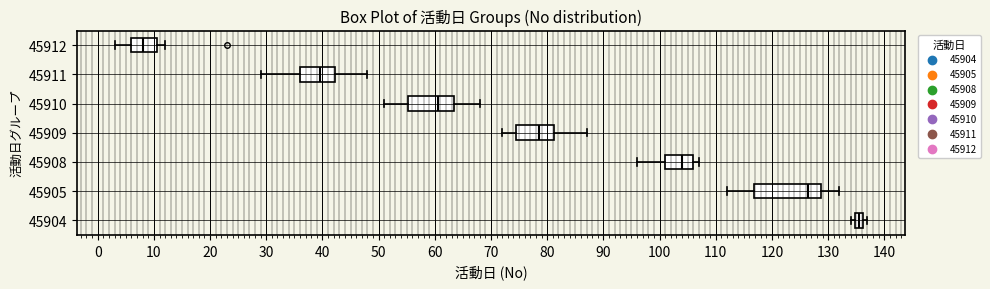

Which box has the furthest to the right median line?

45904